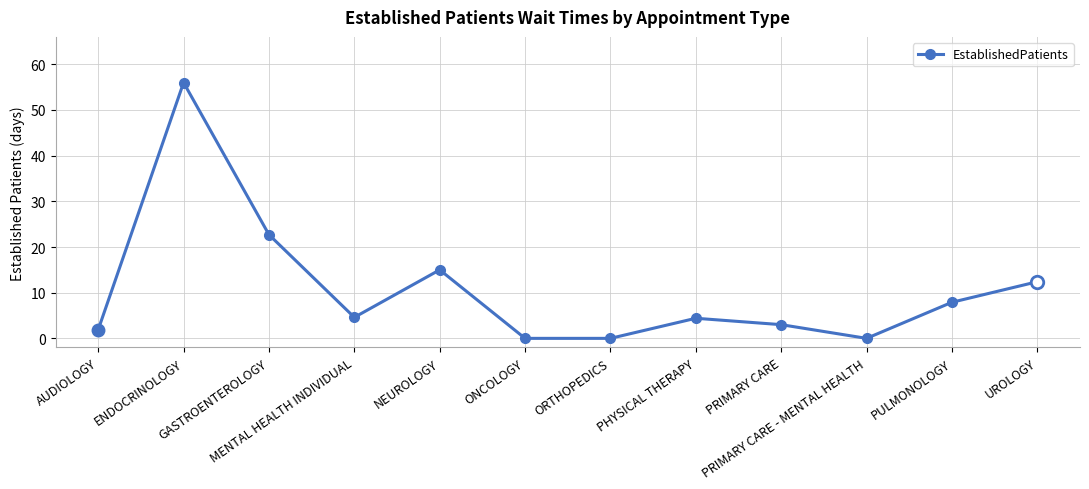

Is it true that the value at PHYSICAL THERAPY is 4.4?

True